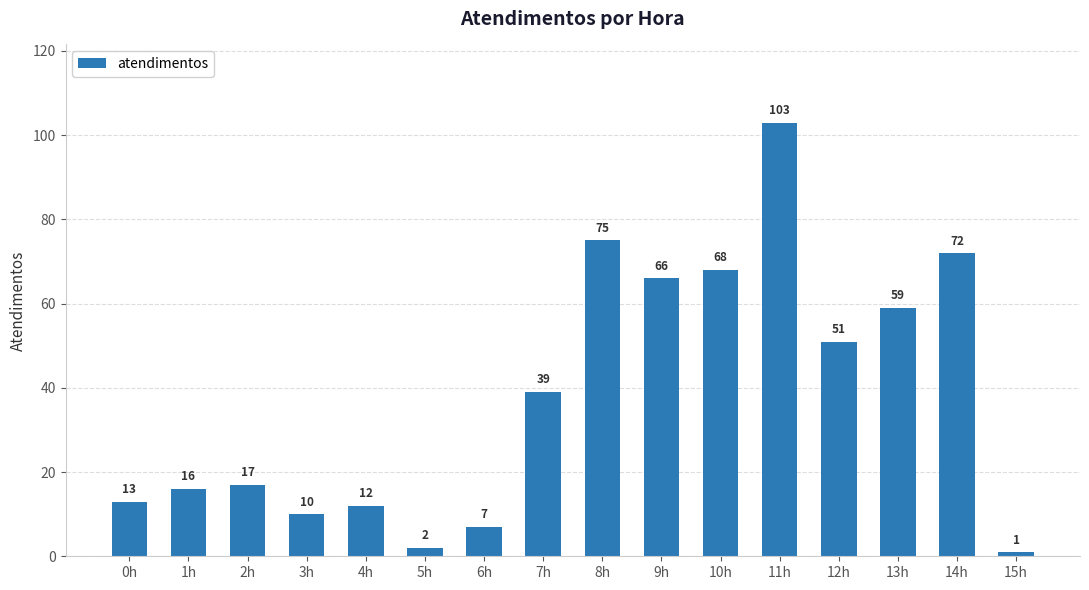

Approximately how many times larger is the value at 7h compared to 13h?

0.7